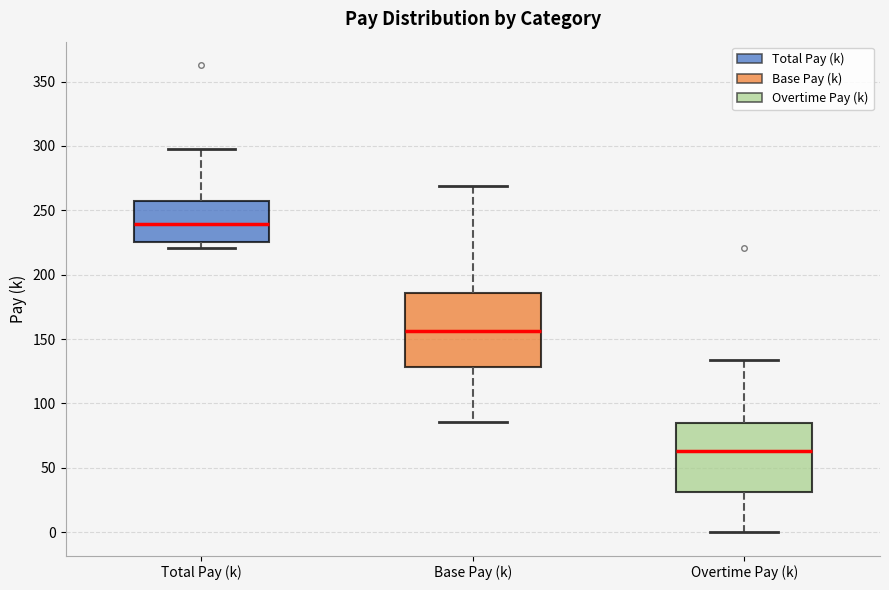

Where is the upper edge of the box for Overtime Pay (k) on the y-axis? The values are not printed on the chart, so give them approximately, as read against the axis.

85